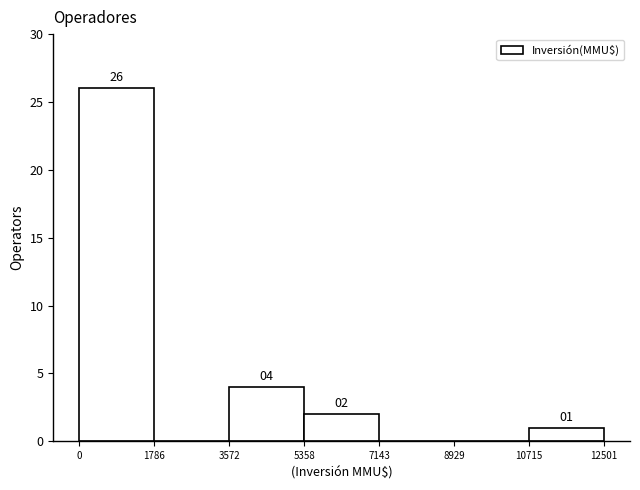

Which range on the x-axis has the tallest bar?

0 to 1786